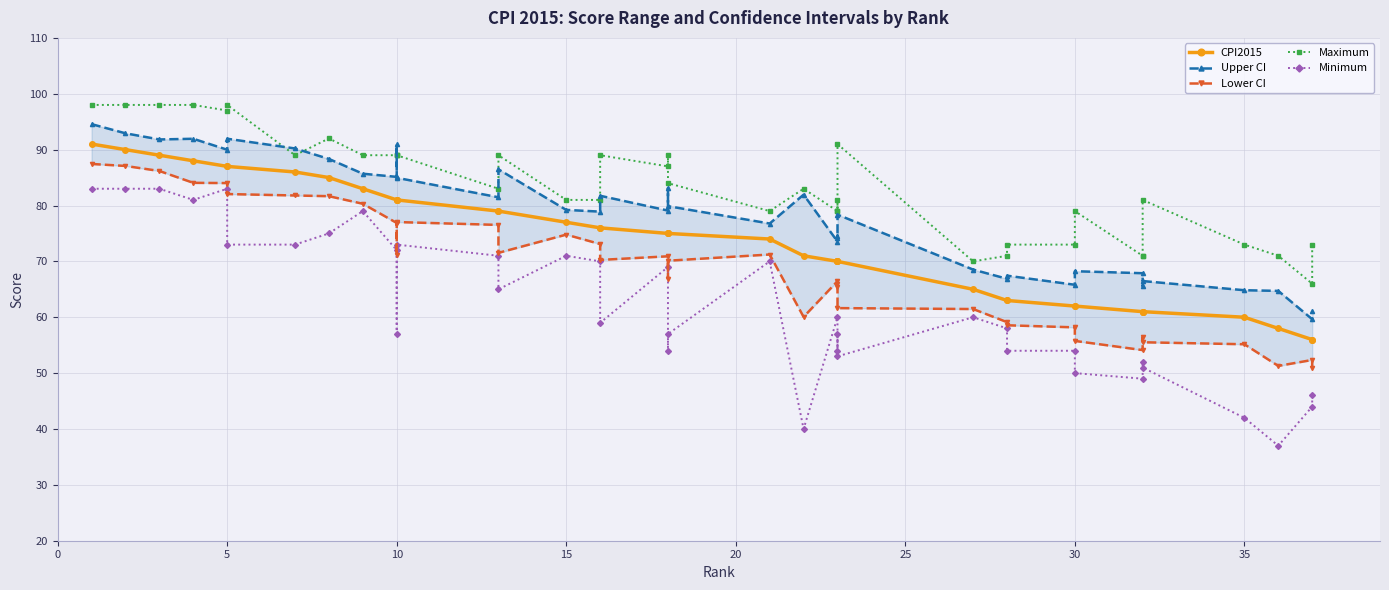

How many lines are shown in the chart?

5